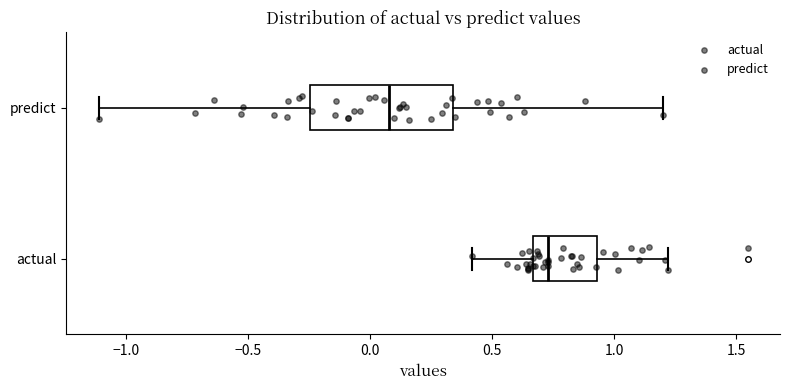

Reading bottom to top, transcribe this box plot: for each box, give where its median line is, the range the box spans, and where its two whiskers end, as read against the x-axis. The values are not printed on the chart, so give them approximately, as read against the axis.

actual: median 0.75, box 0.65 to 0.95, whiskers 0.40 to 1.20
predict: median 0.10, box -0.25 to 0.35, whiskers -1.10 to 1.20